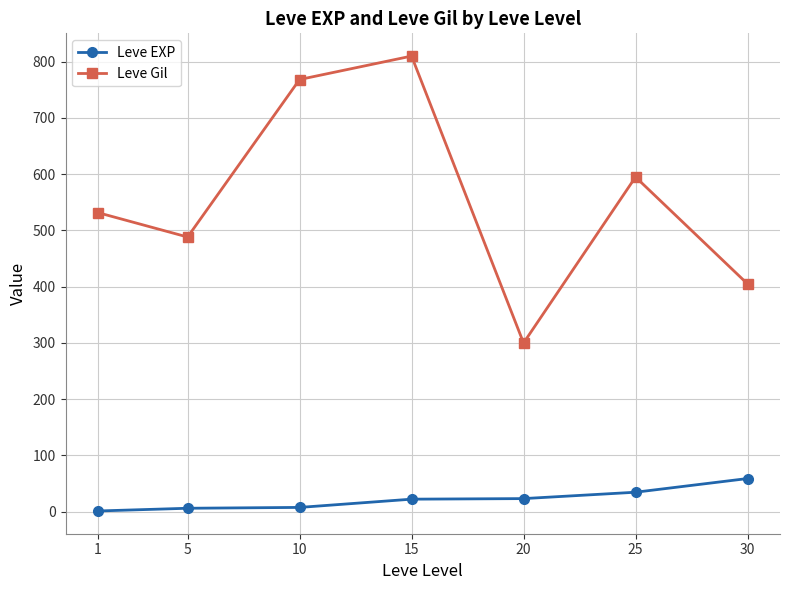

Where is the first local minimum for Leve Gil?

5